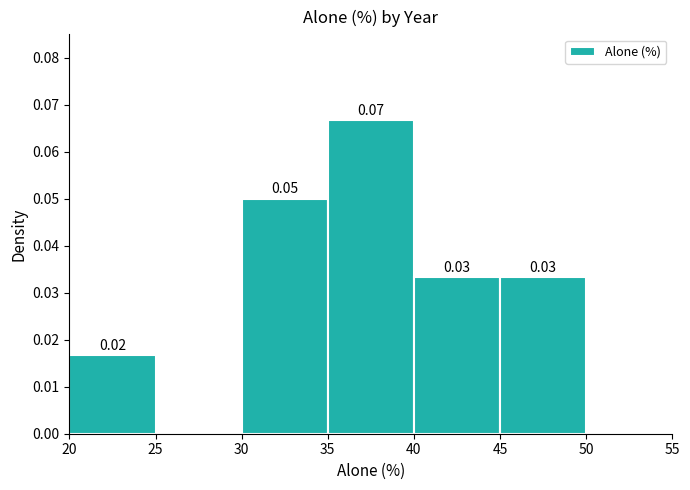

Which range on the x-axis has the tallest bar?

35 to 40